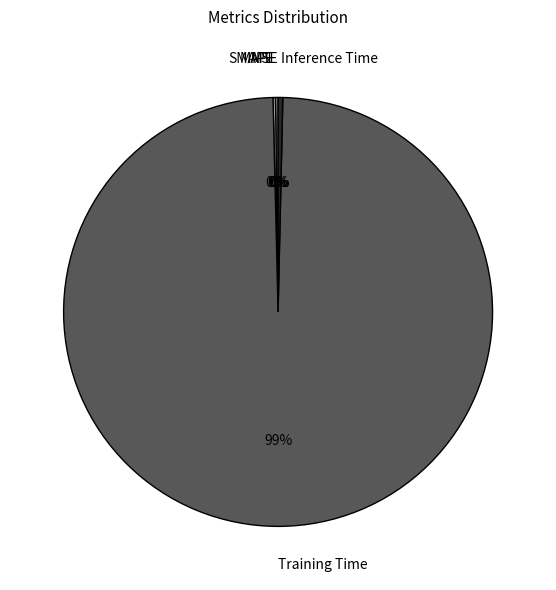

True or false: Inference Time accounts for 0% of the total.

True